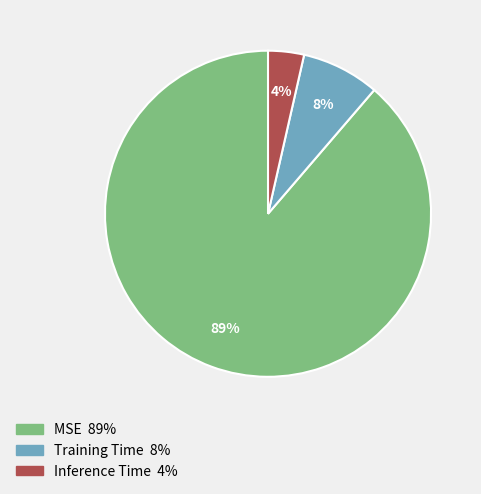

How many slices are in this pie chart?

3